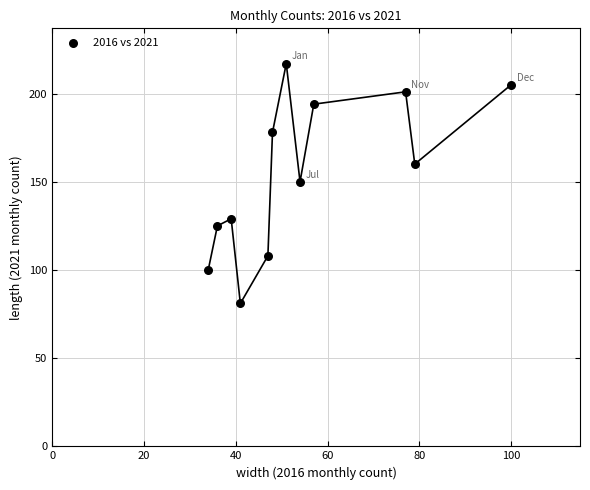

What is the range of Y values (max minus min)?

136